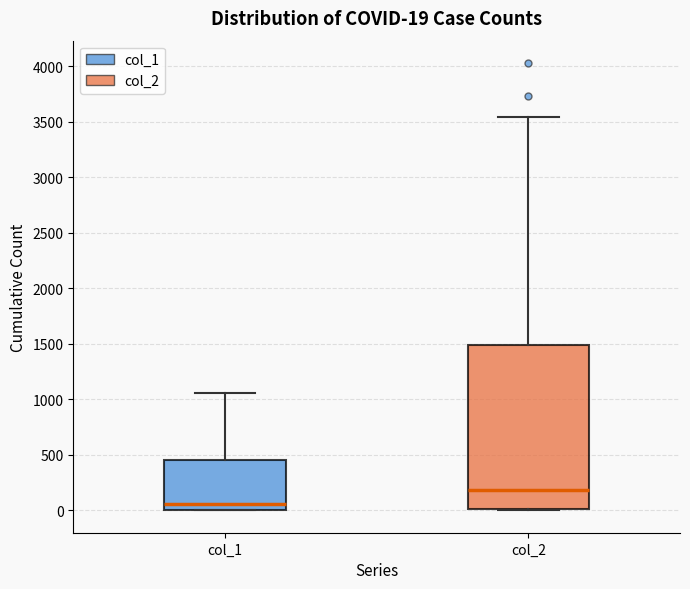

Which box has the highest median line?

col_2